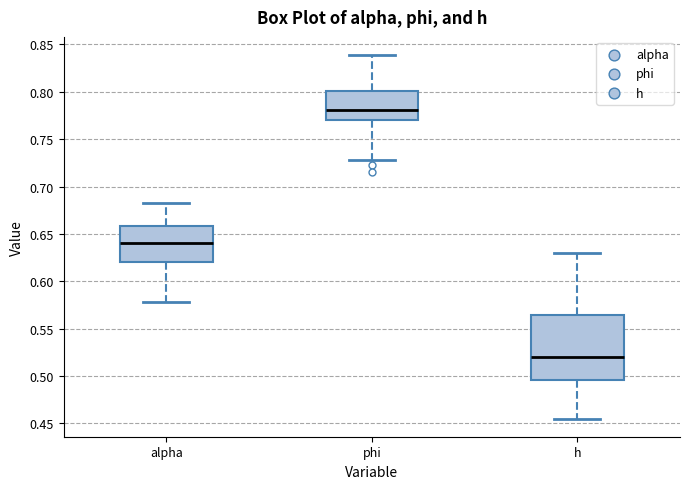

Reading left to right, read every box against the y-axis: the position of its median line, the range the box covers, and the ends of its whiskers. The values are not printed on the chart, so give them approximately, as read against the axis.

alpha: median 0.640, box 0.620 to 0.660, whiskers 0.580 to 0.685
phi: median 0.780, box 0.770 to 0.800, whiskers 0.730 to 0.840
h: median 0.520, box 0.495 to 0.565, whiskers 0.455 to 0.630